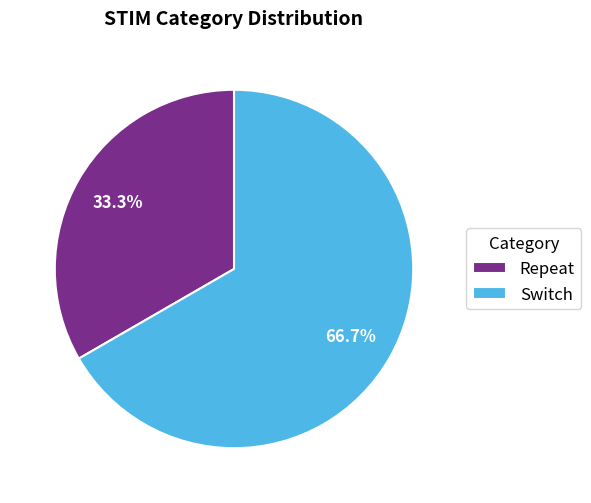

Which slice is the smallest?

Repeat